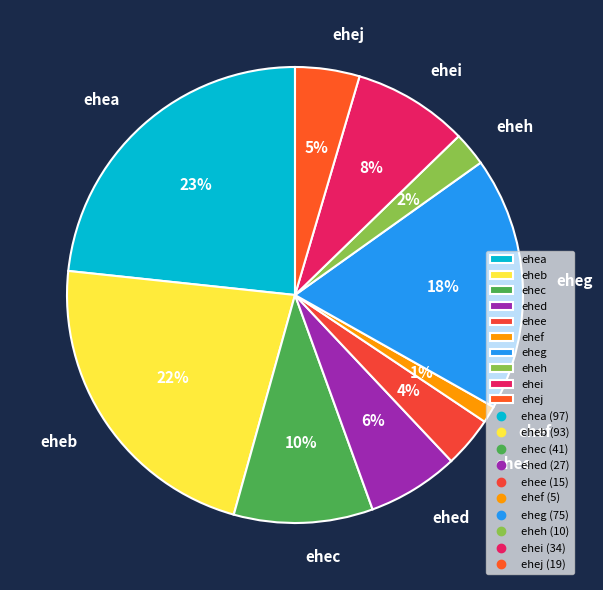

Which slice is the smallest?

ehef